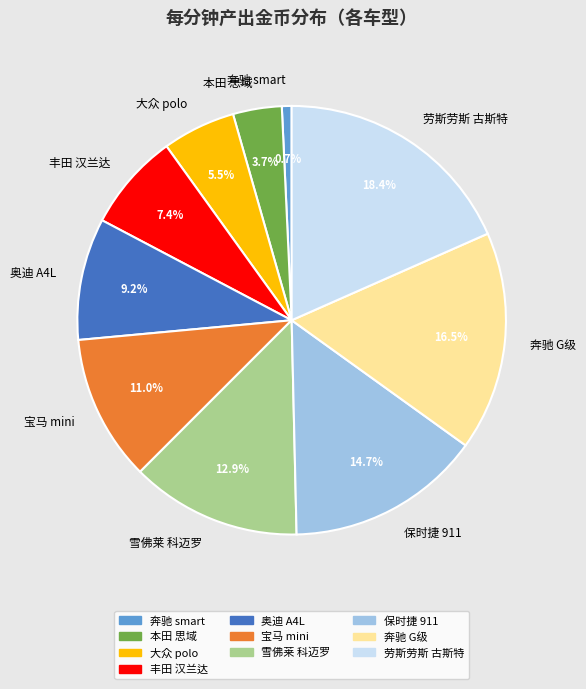

Which category has the biggest portion of the pie?

劳斯劳斯 古斯特